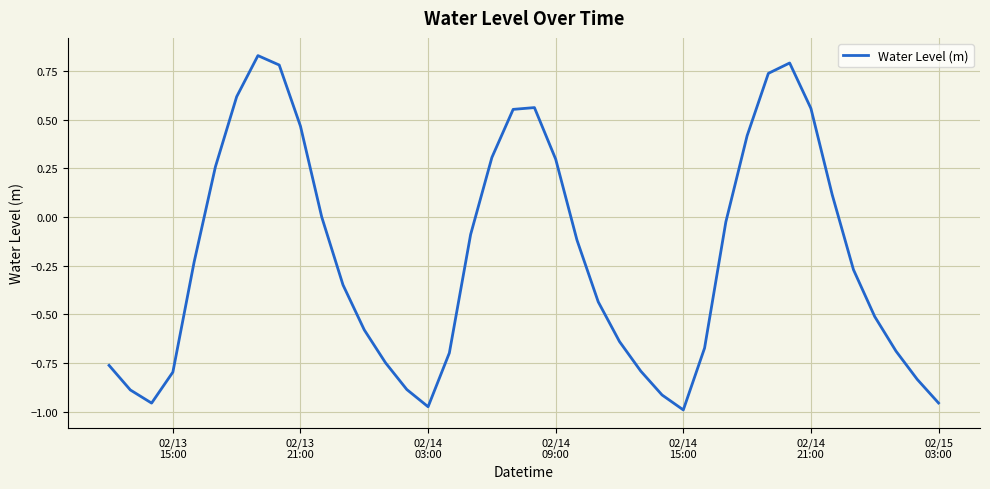

What is the difference between the maximum and minimum values?

1.8